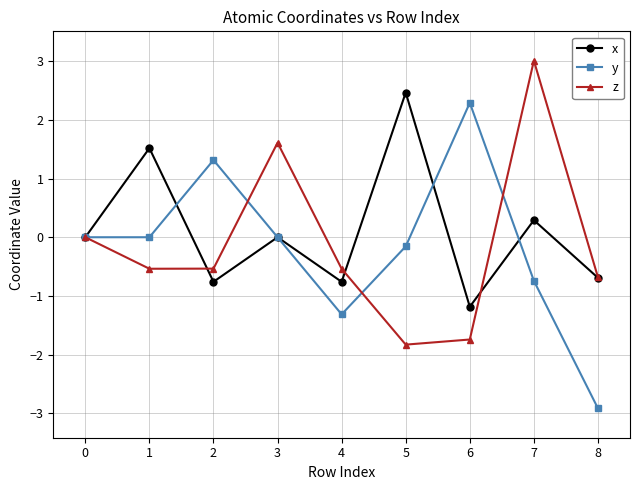

True or false: x has more than 2 interior local peaks.

True